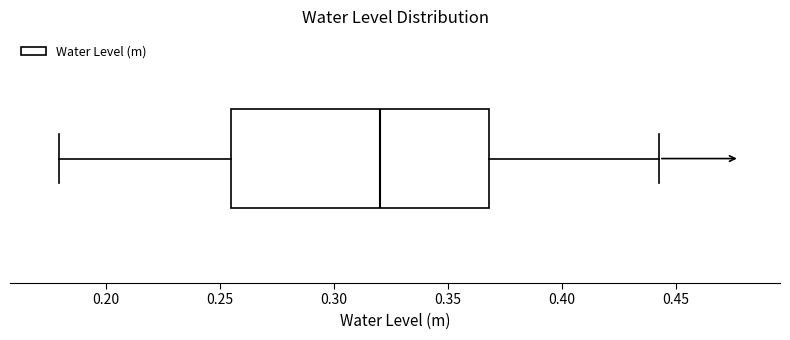

Where does the median line of the box sit on the x-axis? The values are not printed on the chart, so give them approximately, as read against the axis.

0.320